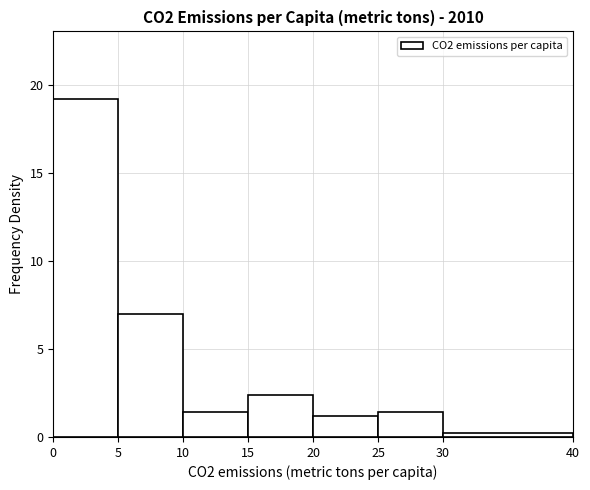

Reading left to right, list every bar in this chart as the range it spans on the x-axis followed by its height. The values are not printed on the chart, so give them approximately, as read against the axis.

0 to 5: 19.0
5 to 10: 7.0
10 to 15: 1.5
15 to 20: 2.5
20 to 25: 1.0
25 to 30: 1.5
30 to 40: under 0.5